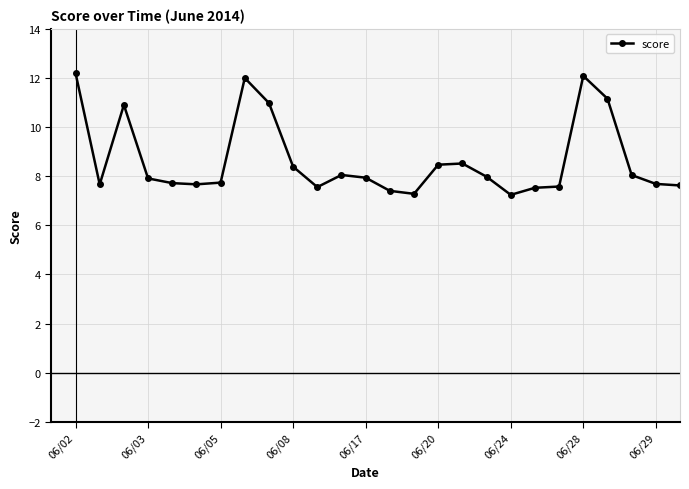

True or false: the data has more than 1 interior local peaks.

True